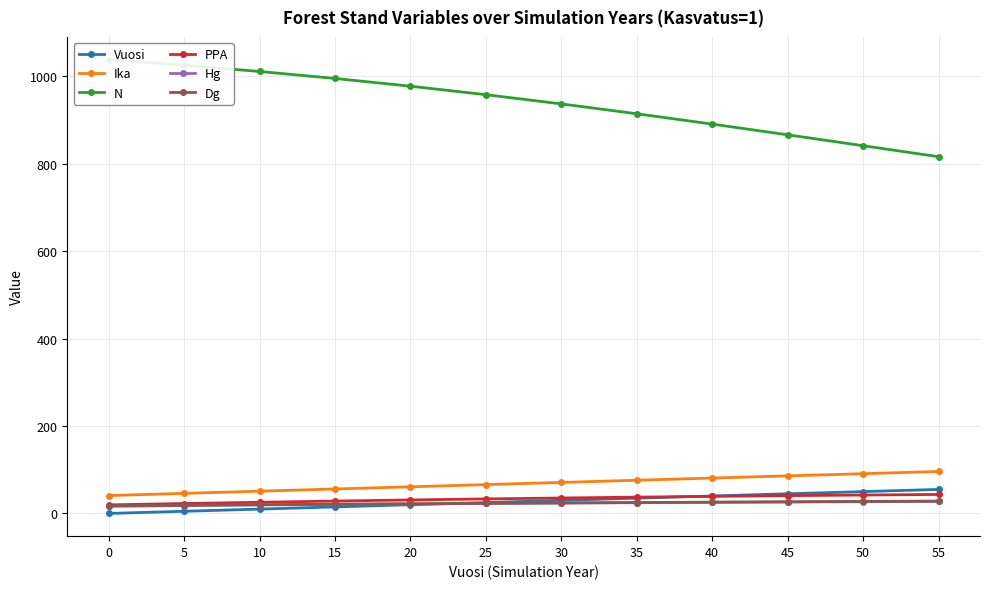

What are all the series names shown in the legend?

Vuosi, Ika, N, PPA, Hg, Dg